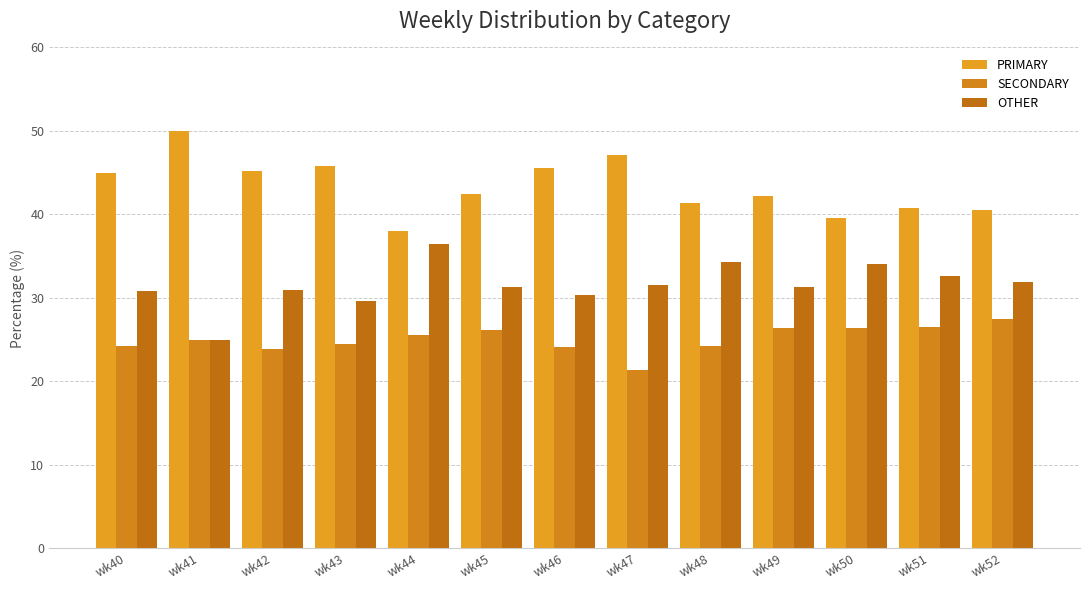

At which category is the sum across all series the highest?

wk46